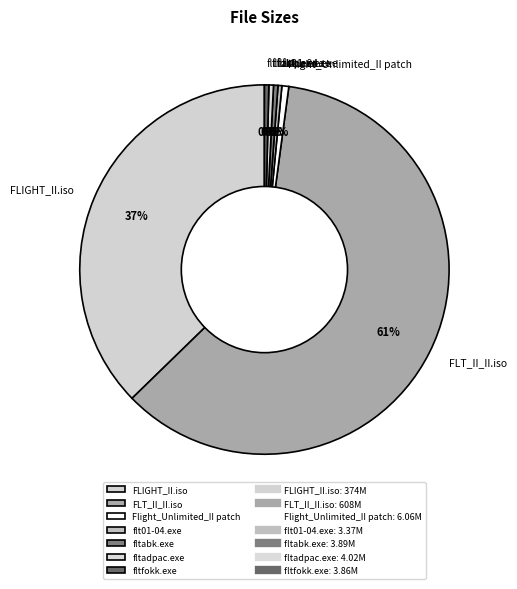

Which slice is the largest?

FLT_II_II.iso